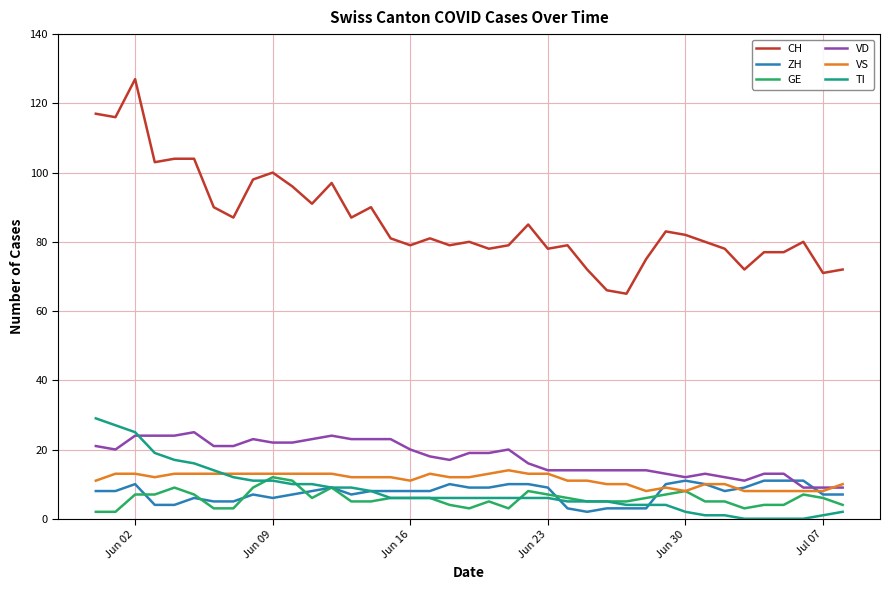

Which series has the largest total across all categories?

CH